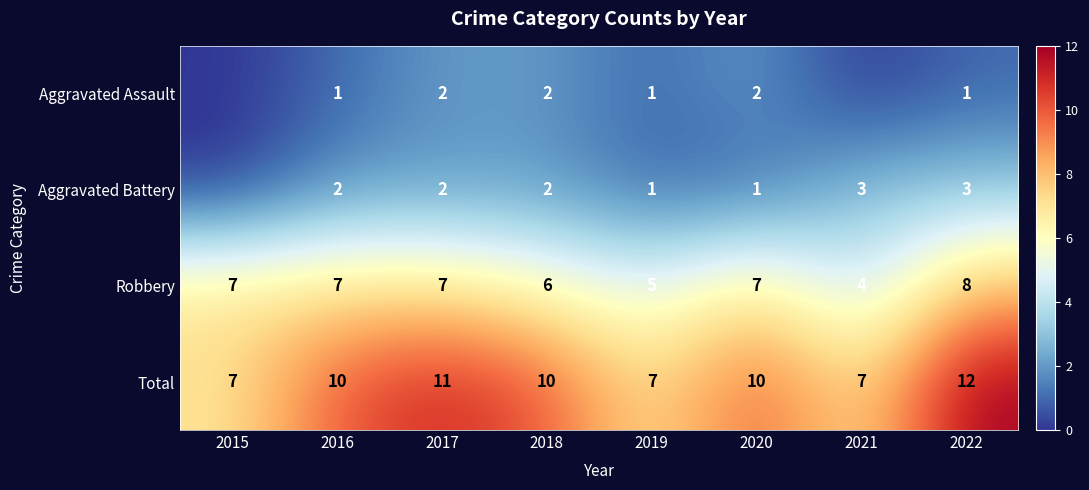

True or false: Robbery has a value of 7 at 2021.

False